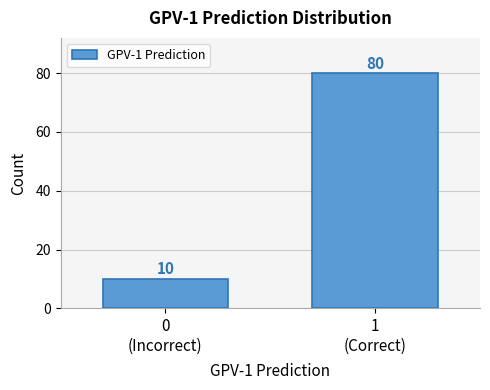

Reading left to right, extract all data points from this chart.

10	80